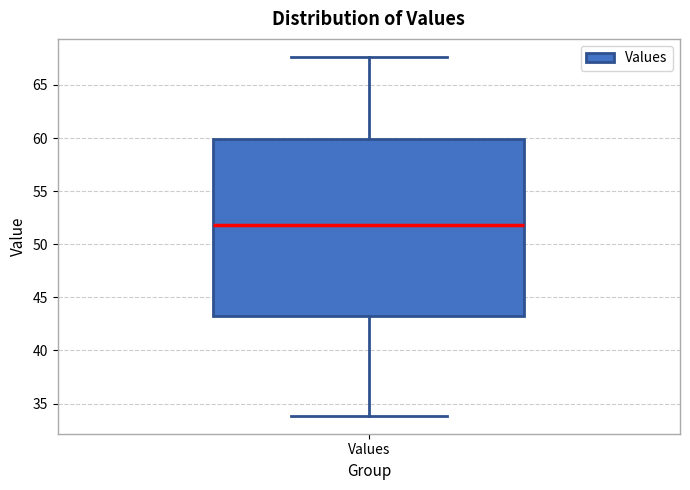

Where is the upper edge of the box for Values on the y-axis? The values are not printed on the chart, so give them approximately, as read against the axis.

60.0